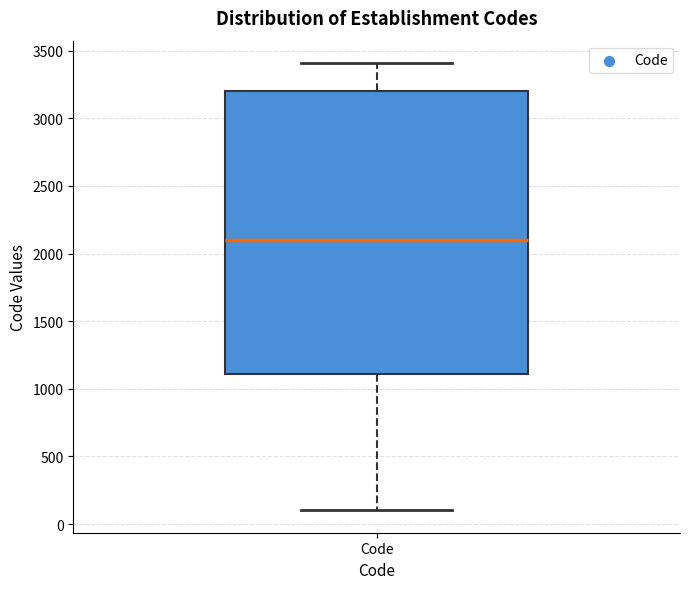

Where does the lower whisker of the box for Code end on the y-axis? The values are not printed on the chart, so give them approximately, as read against the axis.

100